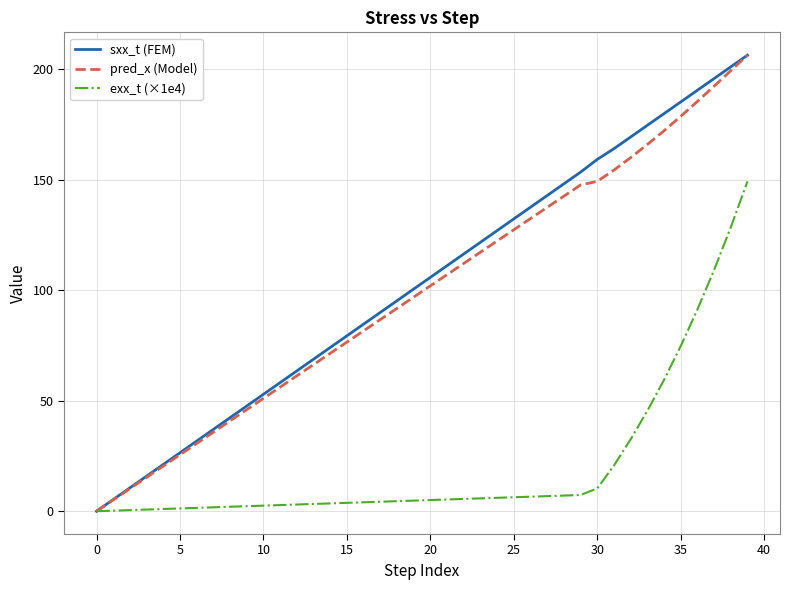

What is the greatest value displayed?

206.4